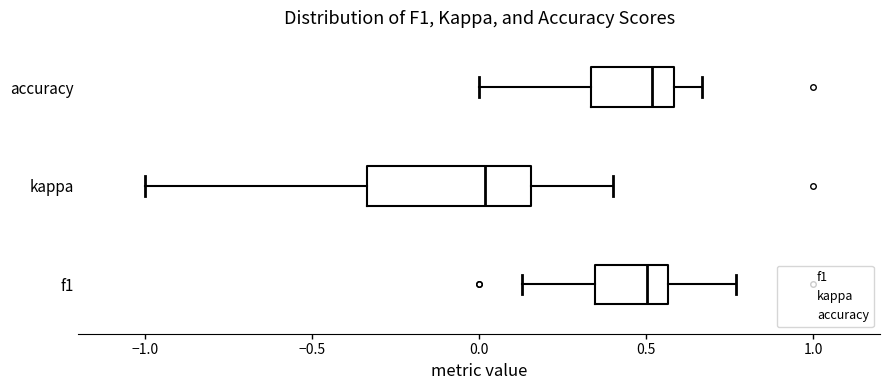

Which box is the widest, from its left edge to its right edge?

kappa